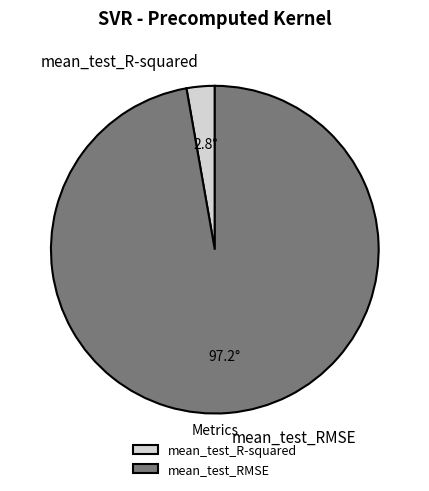

Which category has the biggest portion of the pie?

mean_test_RMSE